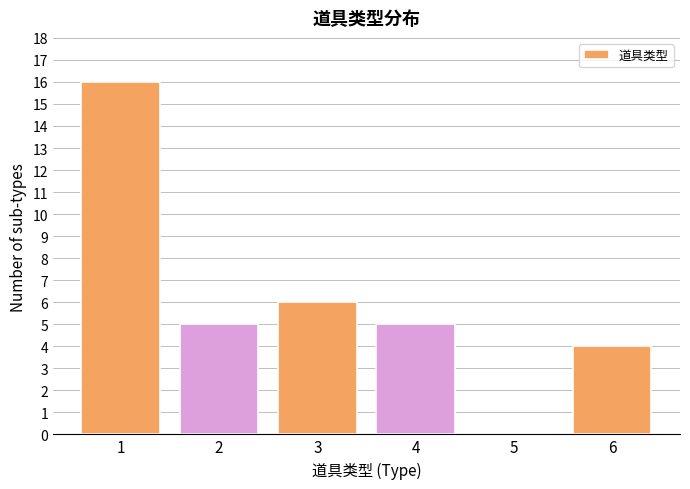

Reading left to right, extract all data points from this chart.

1=16	2=5	3=6	4=5	5=0	6=4